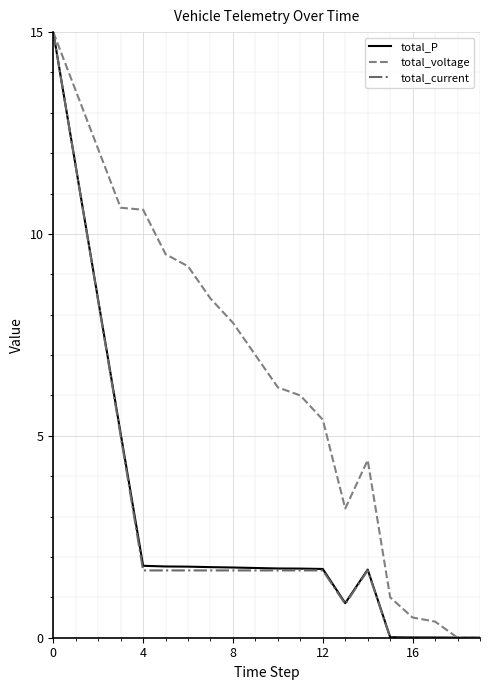

What is the maximum value for total_P?

15.0